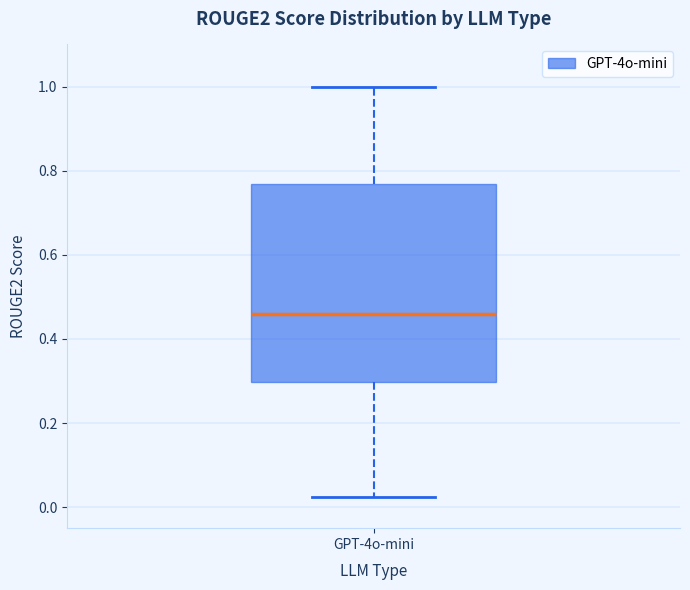

Where does the lower whisker of the box for GPT-4o-mini end on the y-axis? The values are not printed on the chart, so give them approximately, as read against the axis.

0.02